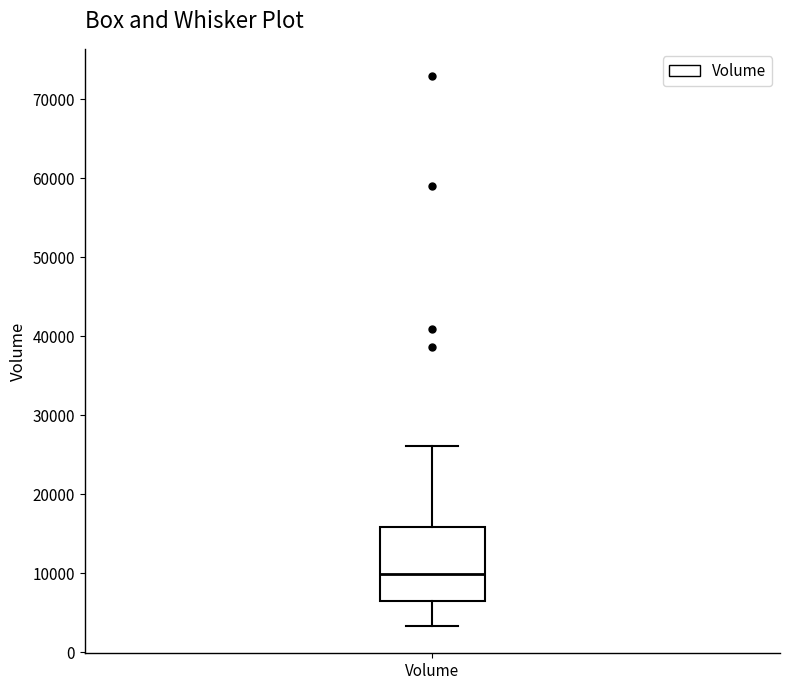

Where is the upper edge of the box for Volume on the y-axis? The values are not printed on the chart, so give them approximately, as read against the axis.

16000